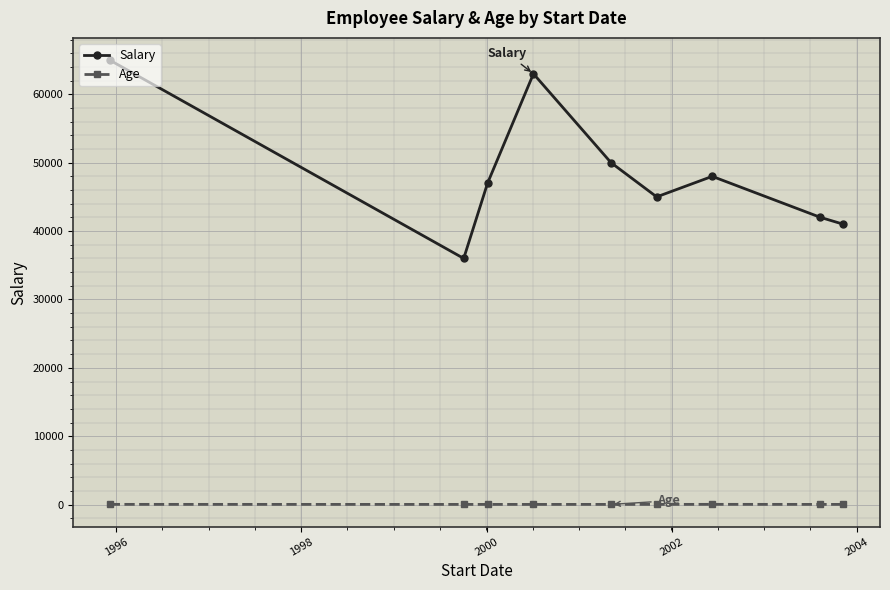

What is the difference between the maximum and minimum values in the Salary series?

29000